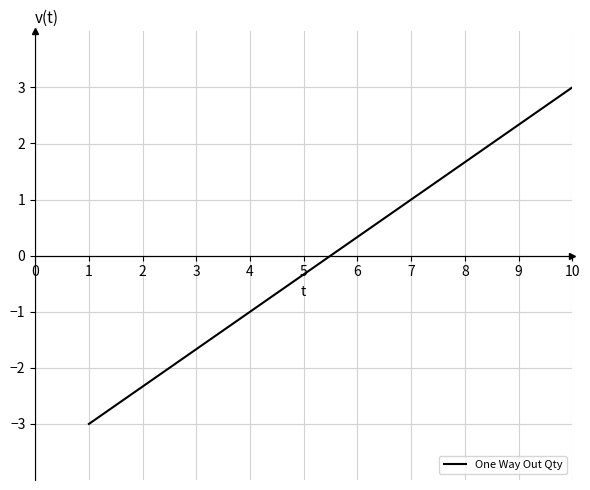

At which category does the chart reach its peak across all series?

10